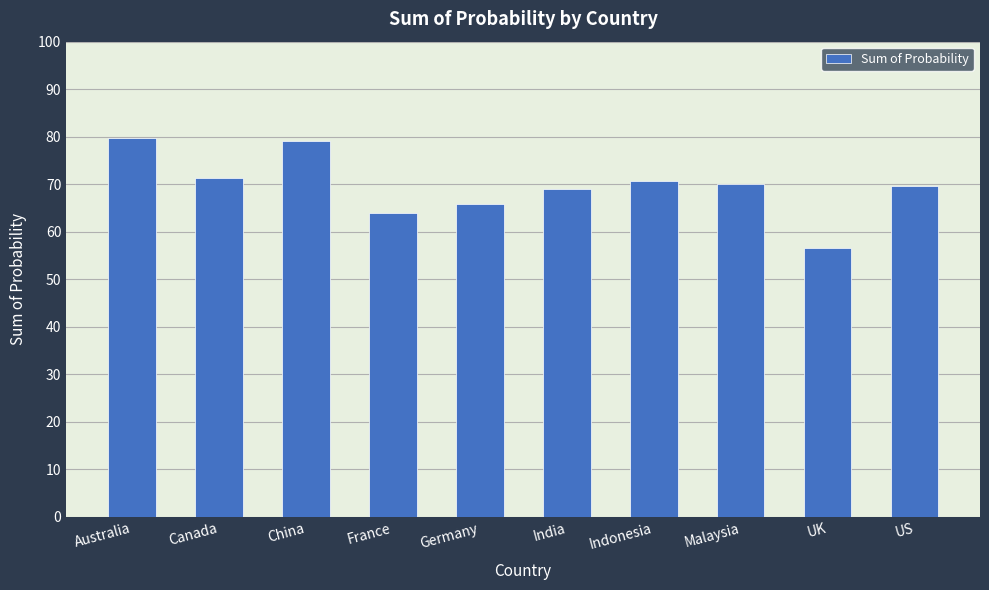

Are the bars horizontal?

No